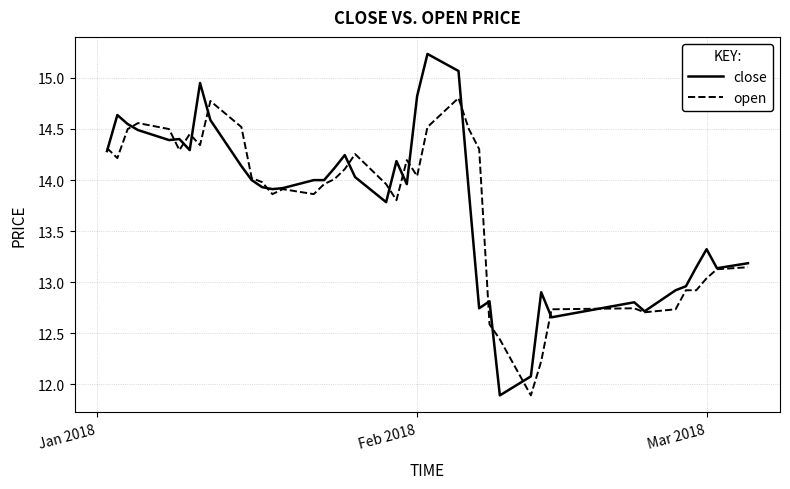

What are all the series names shown in the legend?

close, open